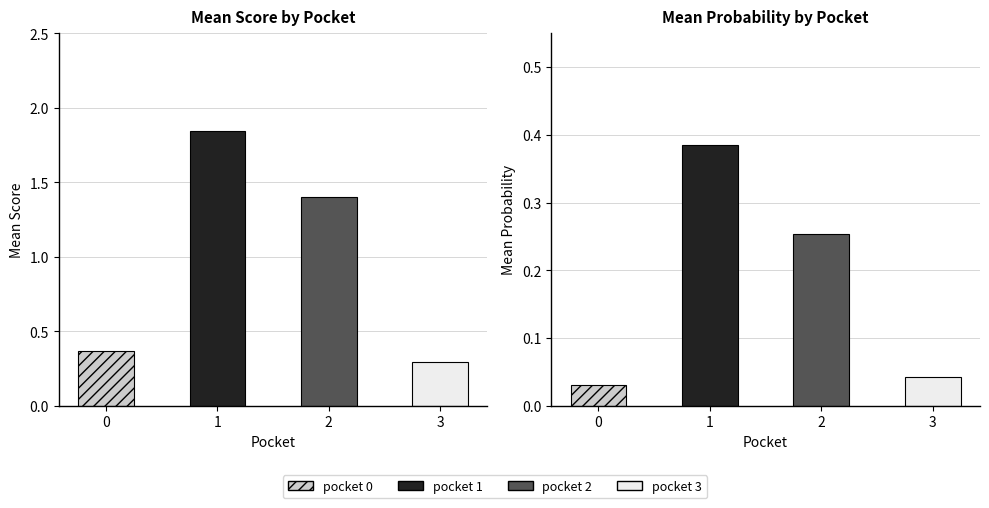

Where is mean_score nearest to the value 1?

2